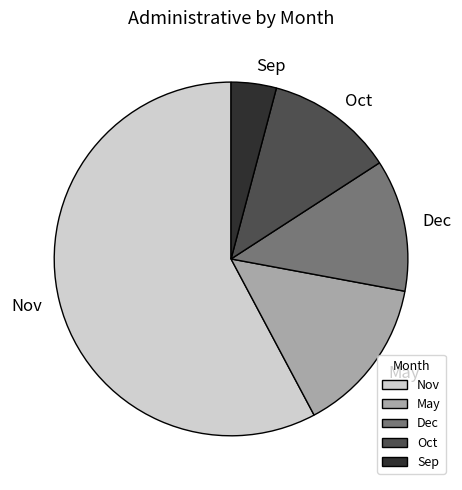

True or false: Nov accounts for 58% of the total.

True